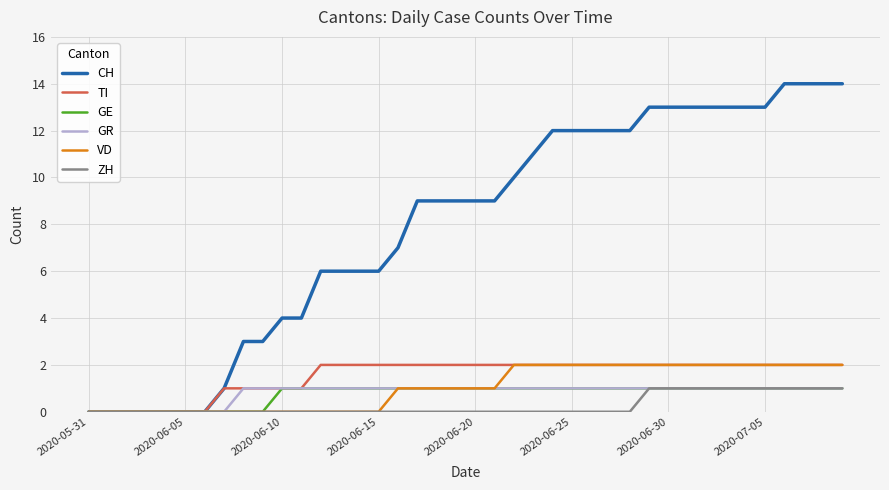

Which series has the widest spread of values?

CH